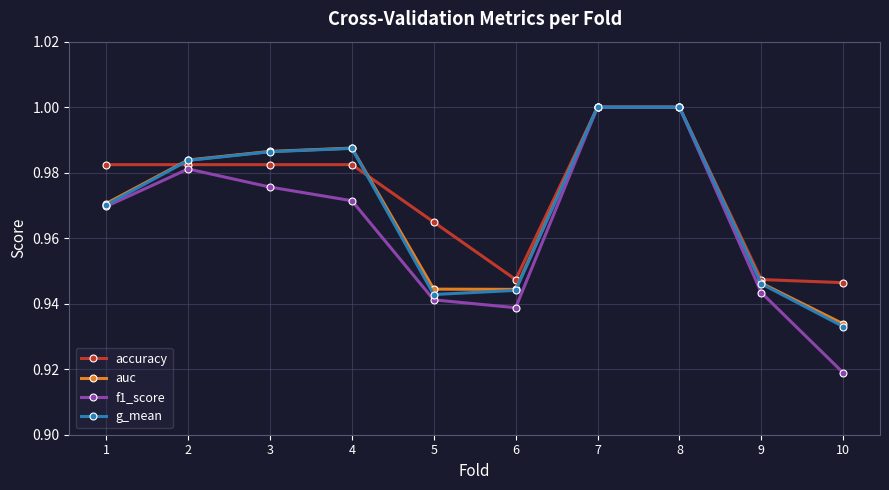

What is the total value across all series at 2?

3.9